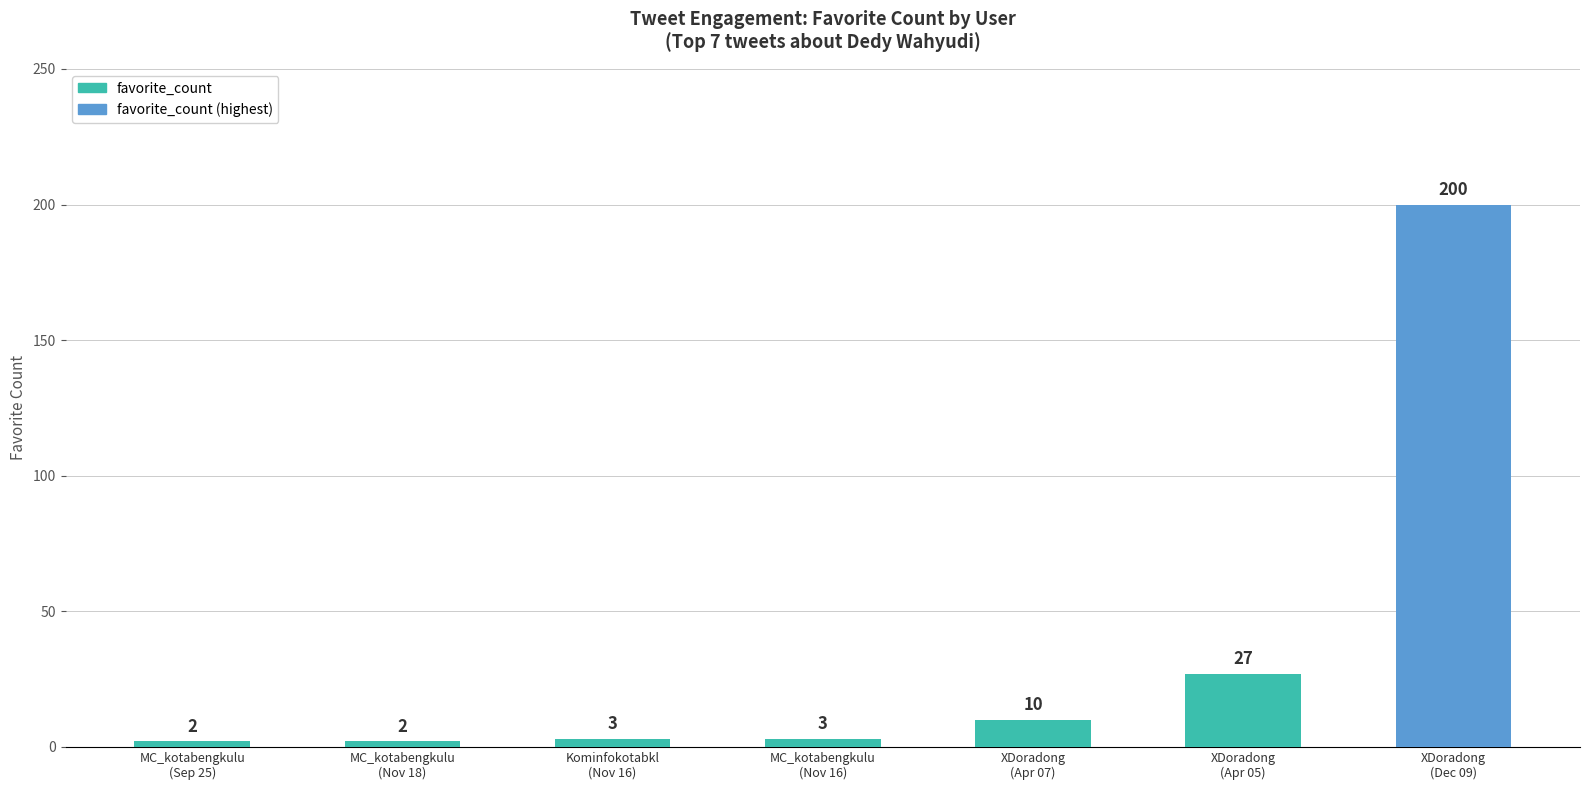

What is the ratio of the value at XDoradong
(Apr 07) to the value at XDoradong
(Apr 05)?

0.4